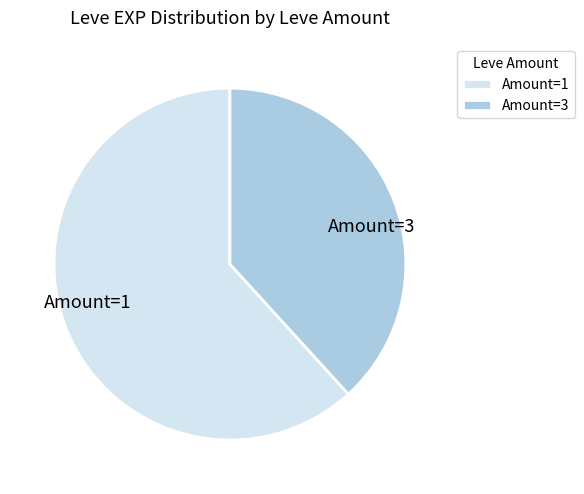

How many segments does this pie chart have?

2